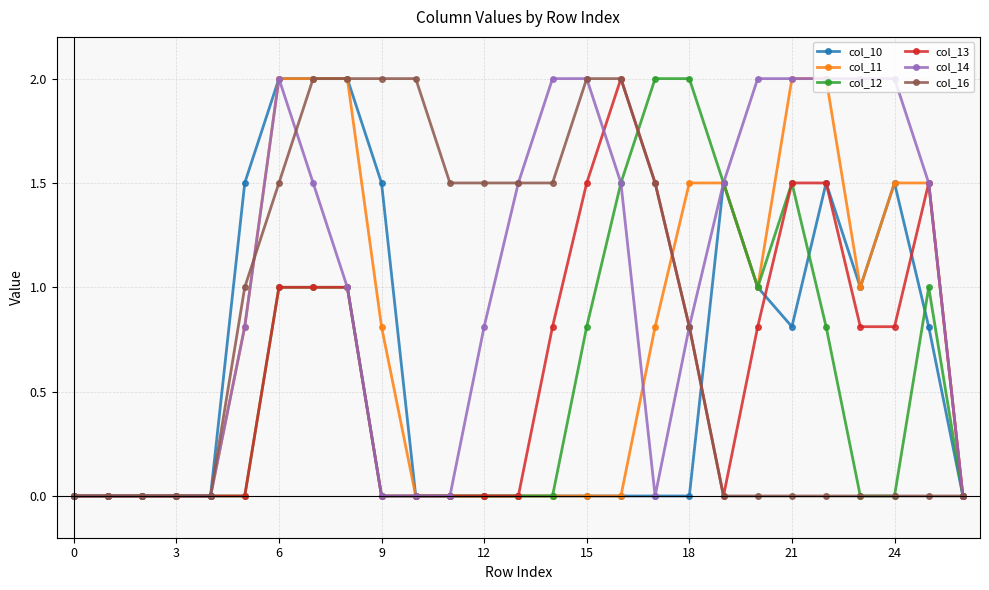

What is the value of the col_13 point at the 16th from the left?

1.5